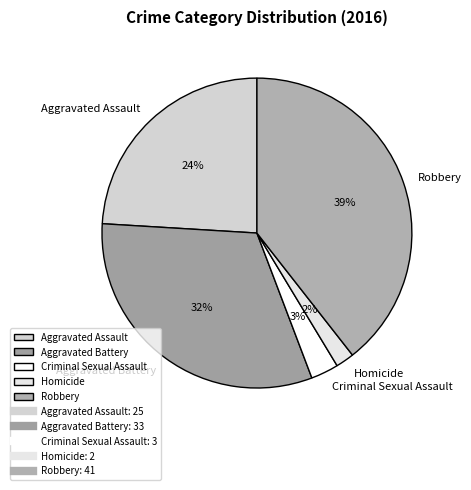

Does any single category account for the majority?

No